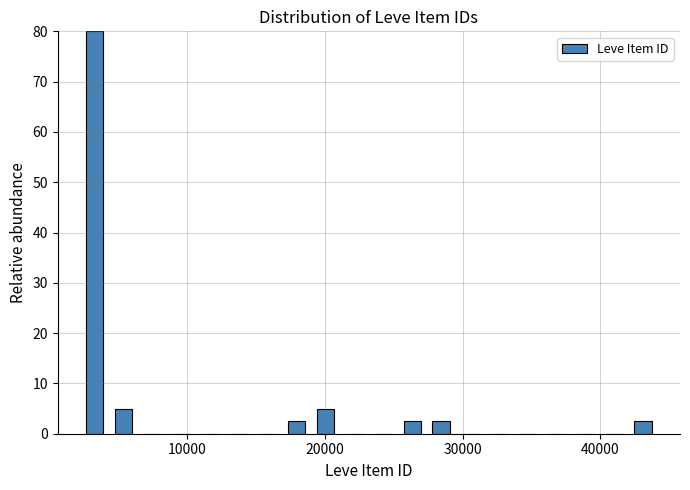

Read against the x-axis, roughly where is the centre of the tallest bar?

3000